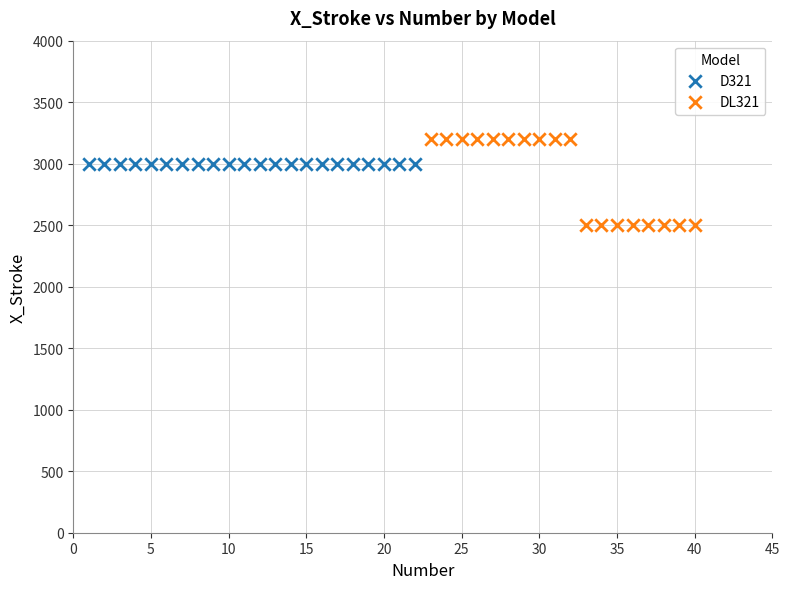

Which series reaches the maximum Y coordinate?

DL321